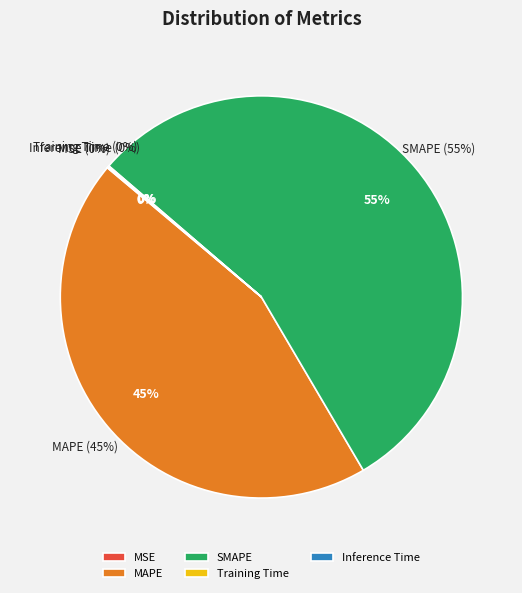

How many segments does this pie chart have?

5